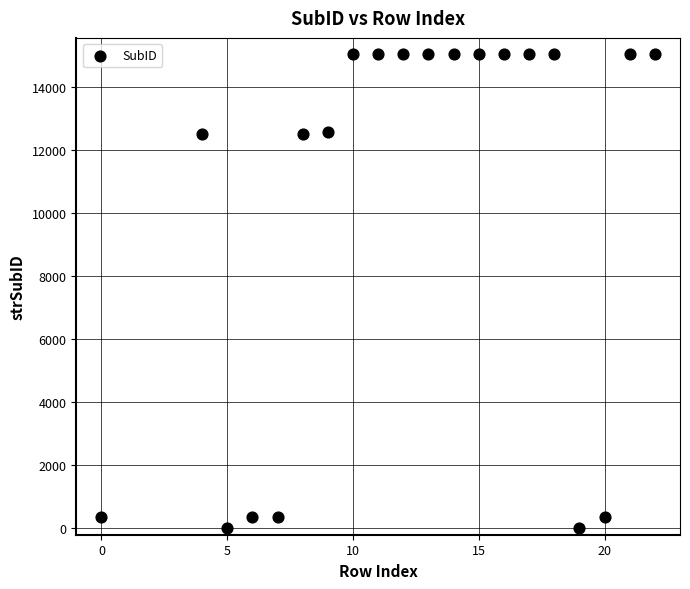

What is the range of Y values (max minus min)?

15048